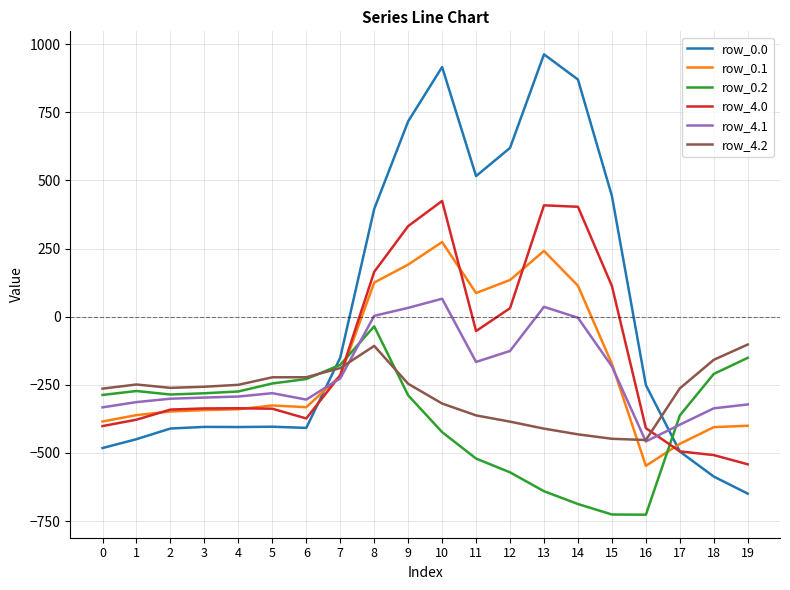

What is the total value across all series at 13?

597.8